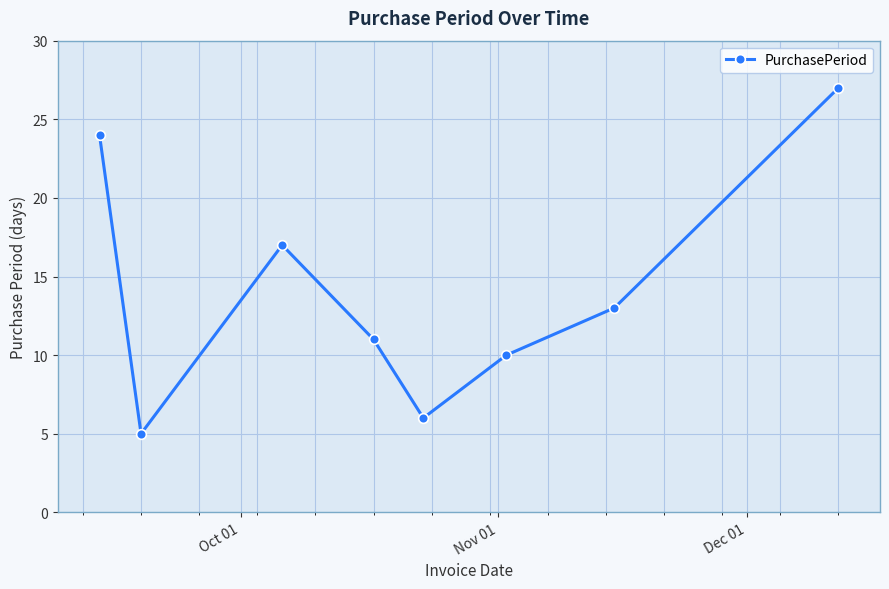

What is the sum of all values?

113